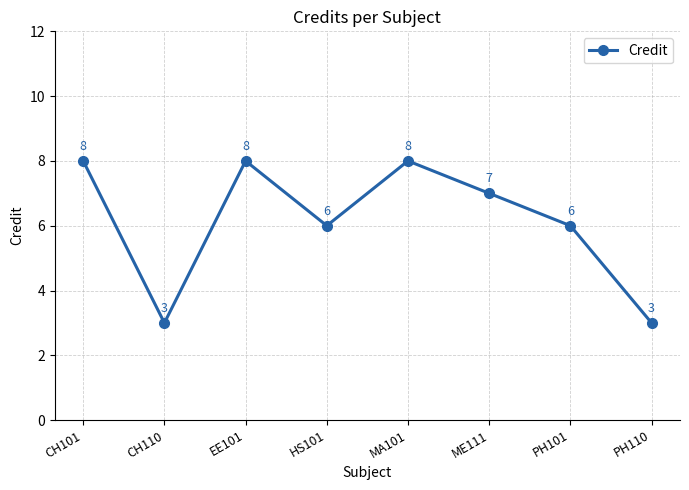

What is the label of the 1st point from the left?

CH101